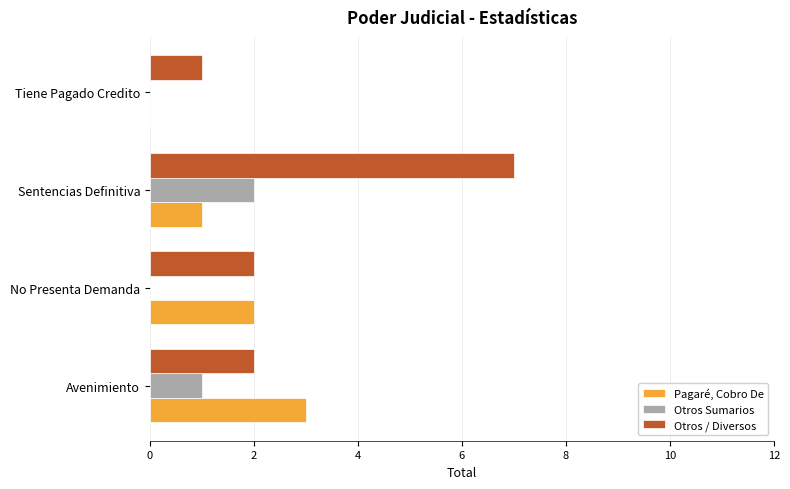

What is the sum of all Otros Sumarios values?

3